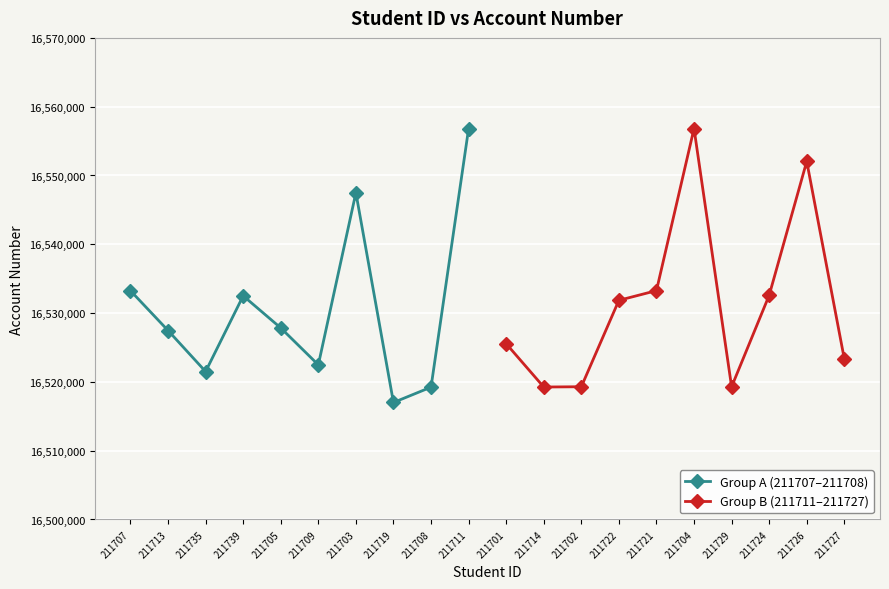

Which series has the largest range (max minus min)?

Group A (211707–211708)